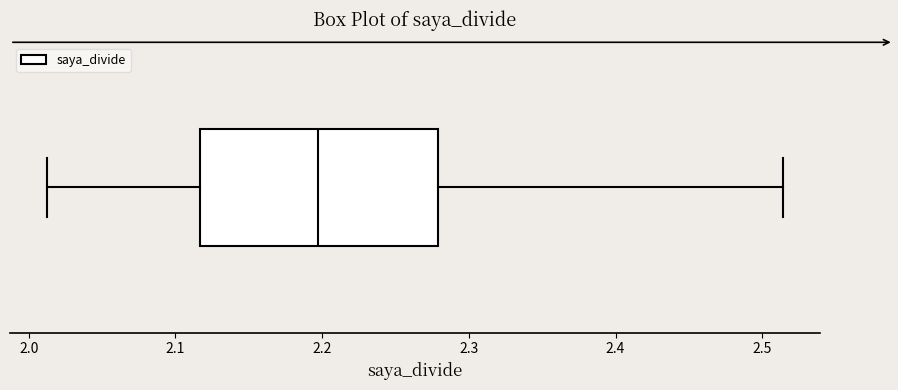

Where does the median line of the box sit on the x-axis? The values are not printed on the chart, so give them approximately, as read against the axis.

2.20